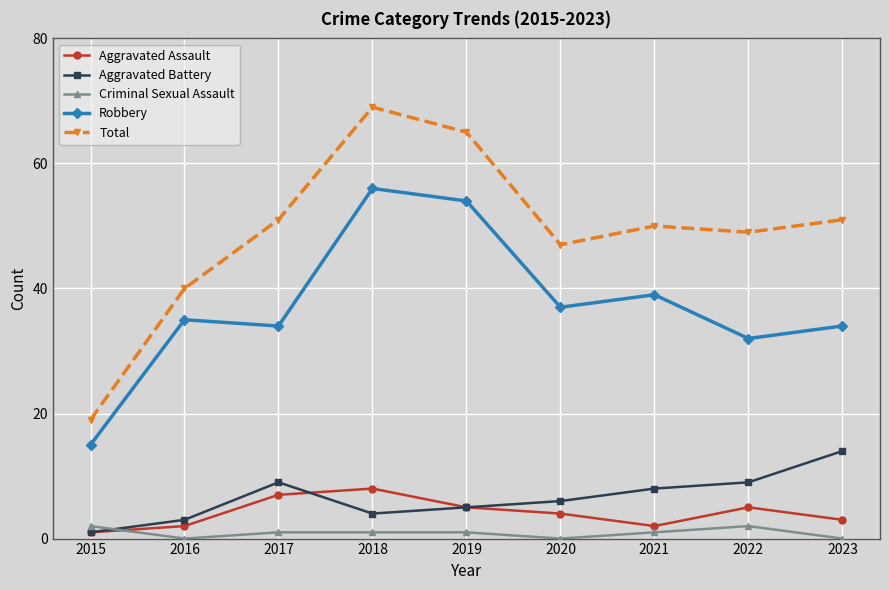

True or false: Criminal Sexual Assault and Robbery cross at least once.

False